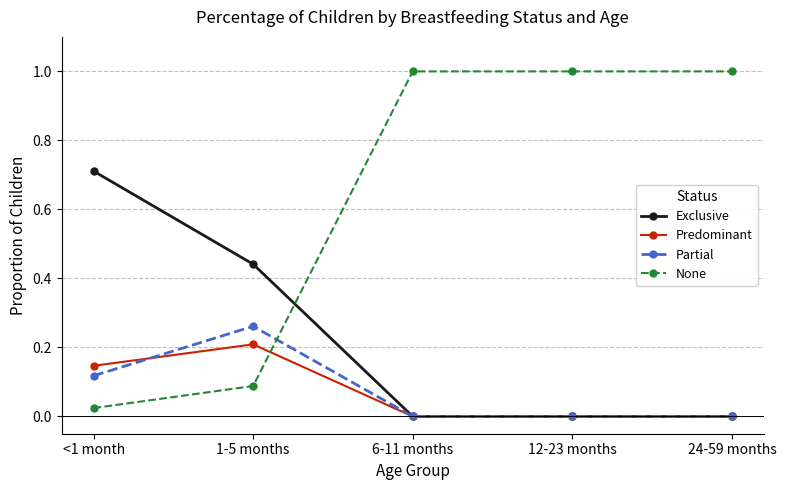

Which series has the widest spread of values?

None